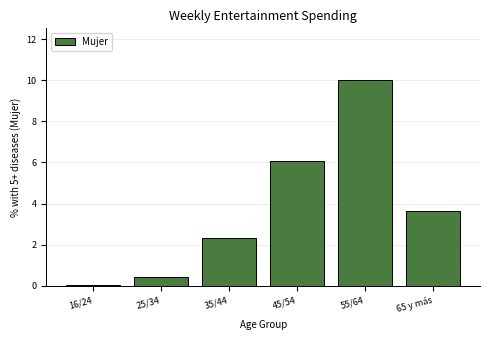

What is the average value?

3.7